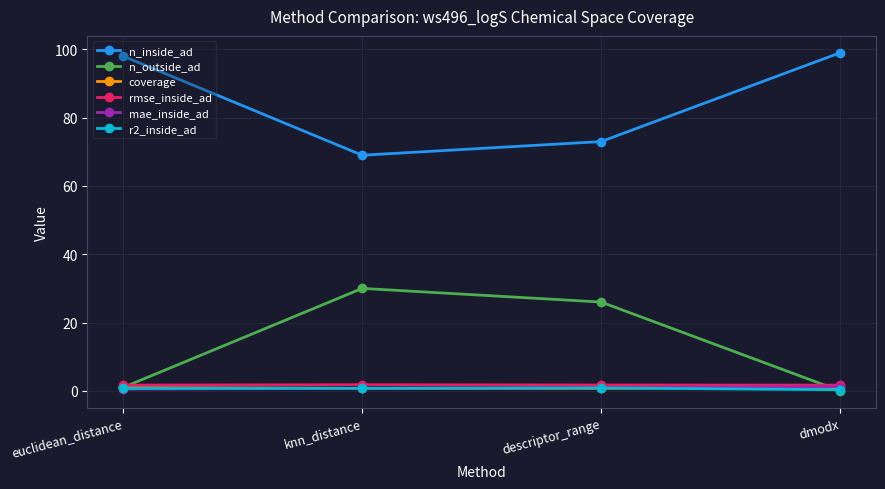

Which series ends up on top after the final intersection of mae_inside_ad and n_outside_ad?

mae_inside_ad